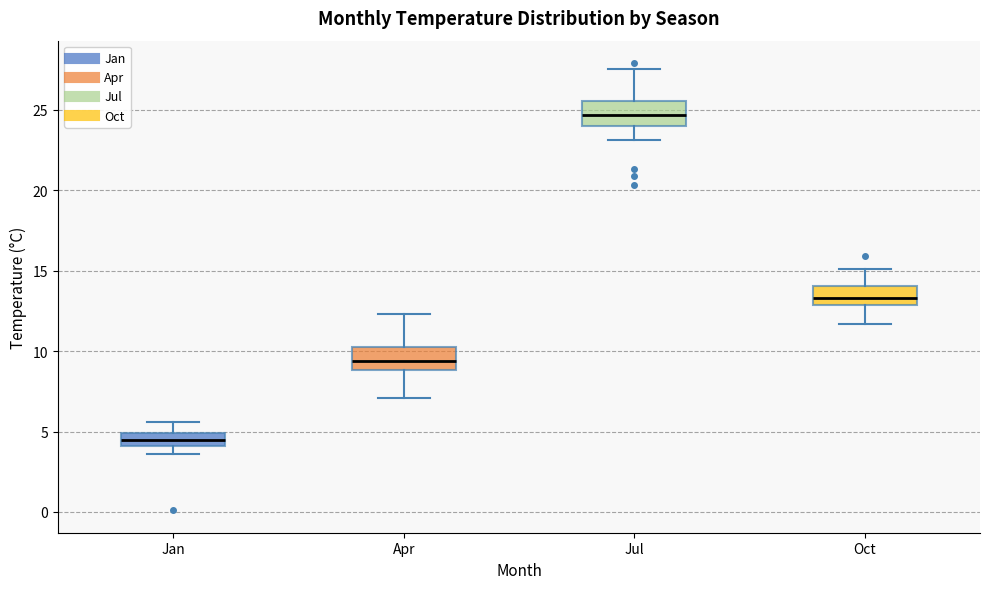

Reading left to right, read every box against the y-axis: the position of its median line, the range the box covers, and the ends of its whiskers. The values are not printed on the chart, so give them approximately, as read against the axis.

Jan: median 4.5, box 4.0 to 5.0, whiskers 3.5 to 5.5
Apr: median 9.5, box 9.0 to 10.5, whiskers 7.0 to 12.5
Jul: median 24.5, box 24.0 to 25.5, whiskers 23.0 to 27.5
Oct: median 13.5, box 13.0 to 14.0, whiskers 11.5 to 15.0